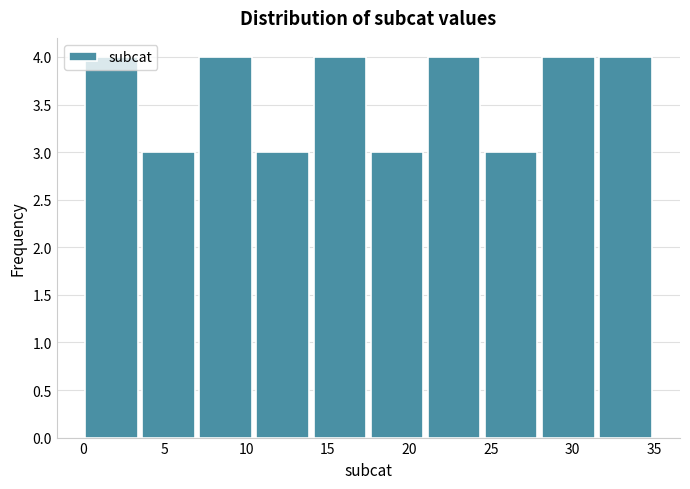

Reading left to right, transcribe this chart: for each bar, give the range it covers on the x-axis and its height. The values are not printed on the chart, so give them approximately, as read against the axis.

0.0 to 3.5: 4
3.5 to 7.0: 3
7.0 to 10.5: 4
10.5 to 14.0: 3
14.0 to 17.5: 4
17.5 to 21.0: 3
21.0 to 24.5: 4
24.5 to 28.0: 3
28.0 to 31.5: 4
31.5 to 35.0: 4